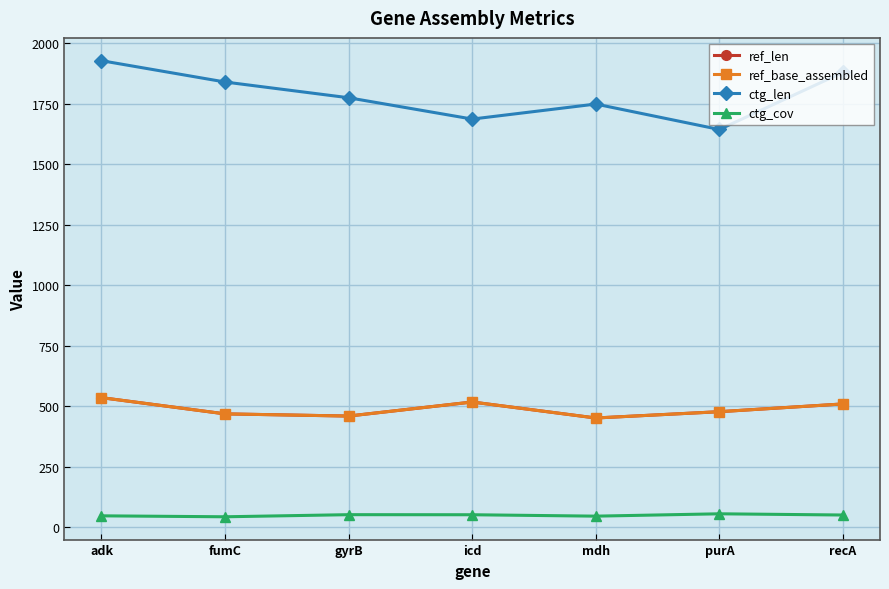

Which label corresponds to the largest value in the chart?

adk